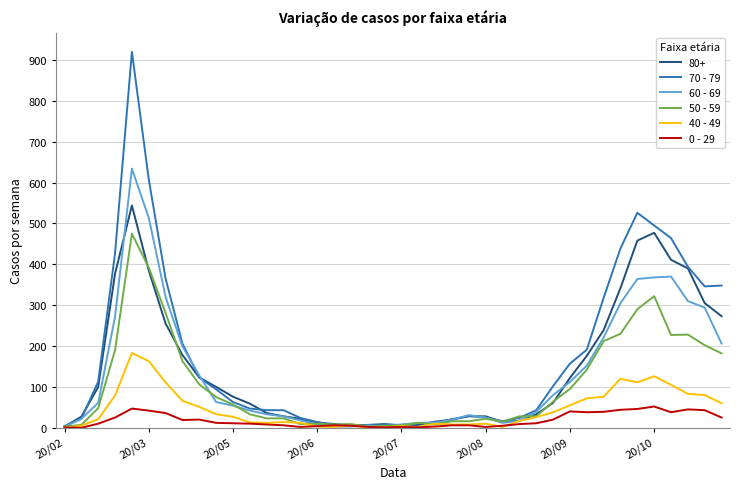

Which series has the largest range (max minus min)?

70 - 79